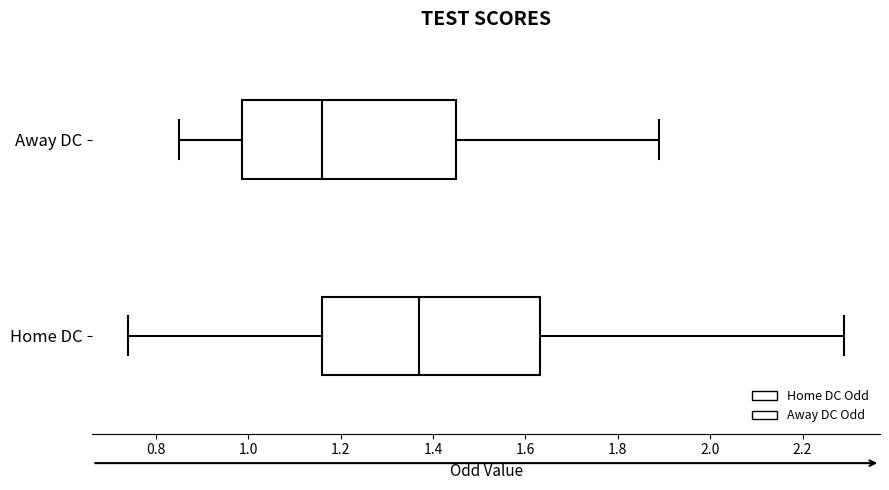

Which box has the furthest to the right median line?

Home DC